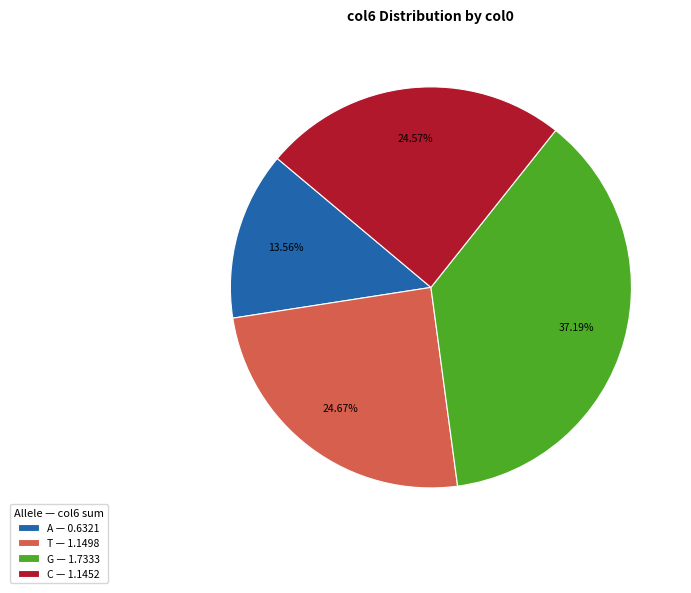

How many segments does this pie chart have?

4